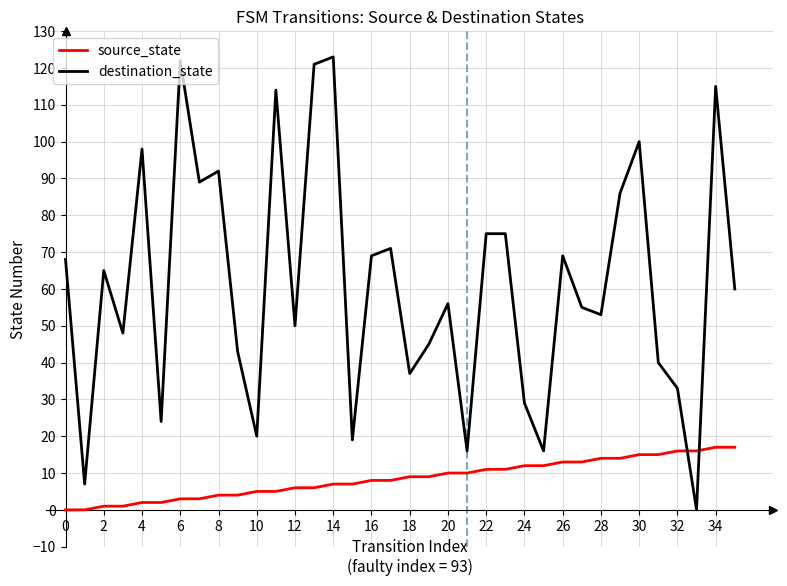

Rank the series by their average value, from lowest to highest.

source_state, destination_state